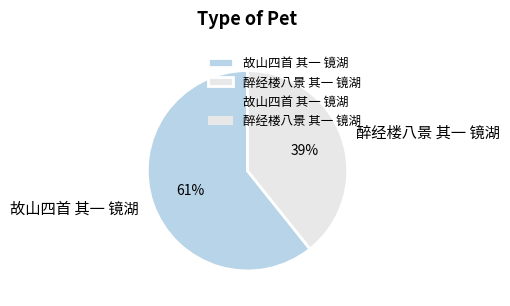

How many segments does this pie chart have?

2